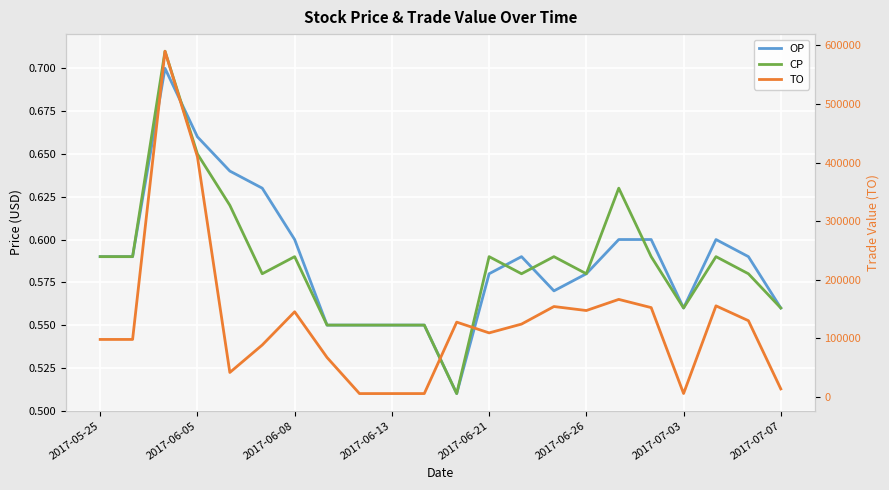

The TO series shows 72854.3 at 13. True or false?

False